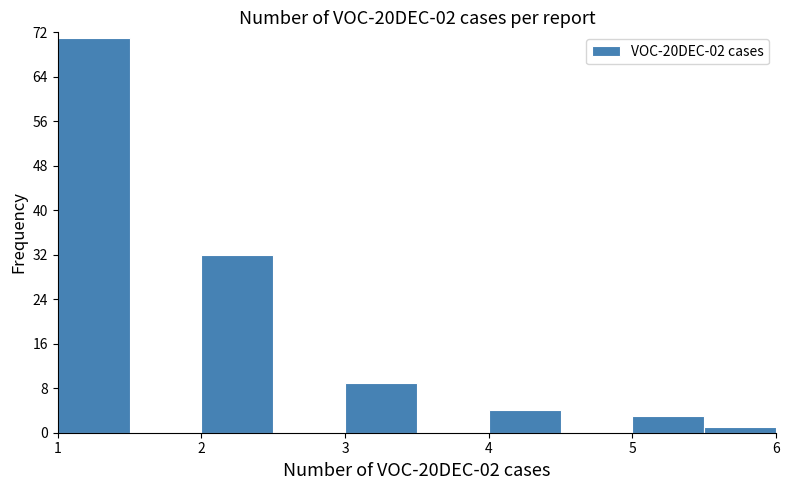

Reading left to right, list every bar in this chart as the range it spans on the x-axis followed by its height. The values are not printed on the chart, so give them approximately, as read against the axis.

1.0 to 1.5: 71
1.5 to 2.0: 0
2.0 to 2.5: 32
2.5 to 3.0: 0
3.0 to 3.5: 9
3.5 to 4.0: 0
4.0 to 4.5: 4
4.5 to 5.0: 0
5.0 to 5.5: 3
5.5 to 6.0: 1